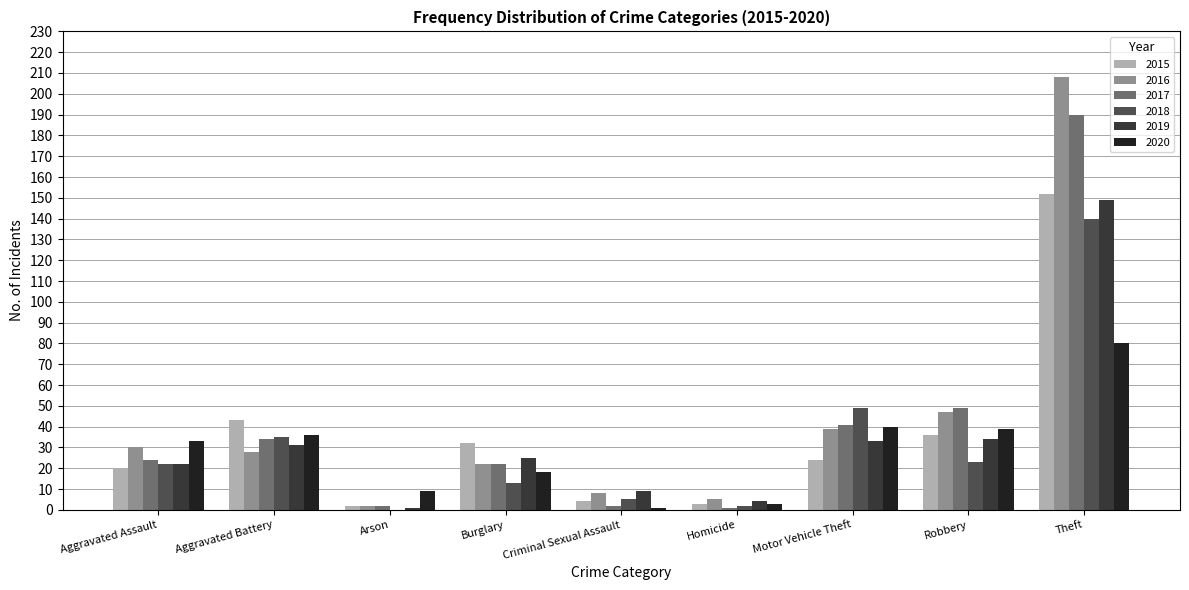

Does the chart contain stacked bars?

No